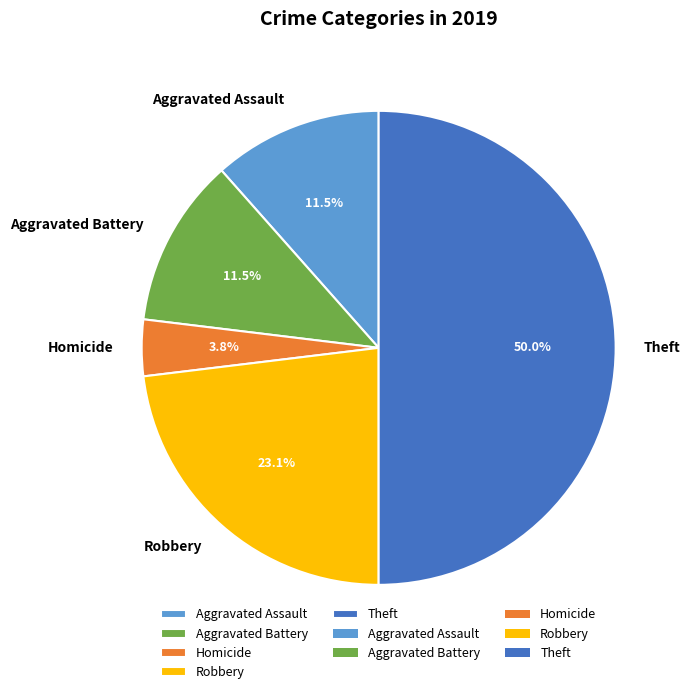

Which category has the smallest portion of the pie?

Homicide